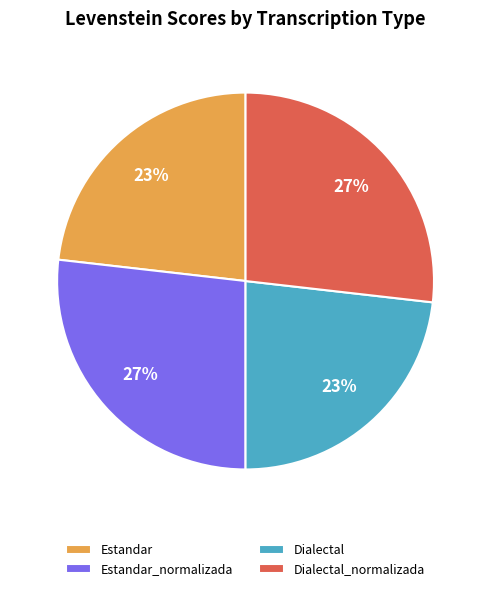

Is Dialectal_normalizada the majority of the pie?

No